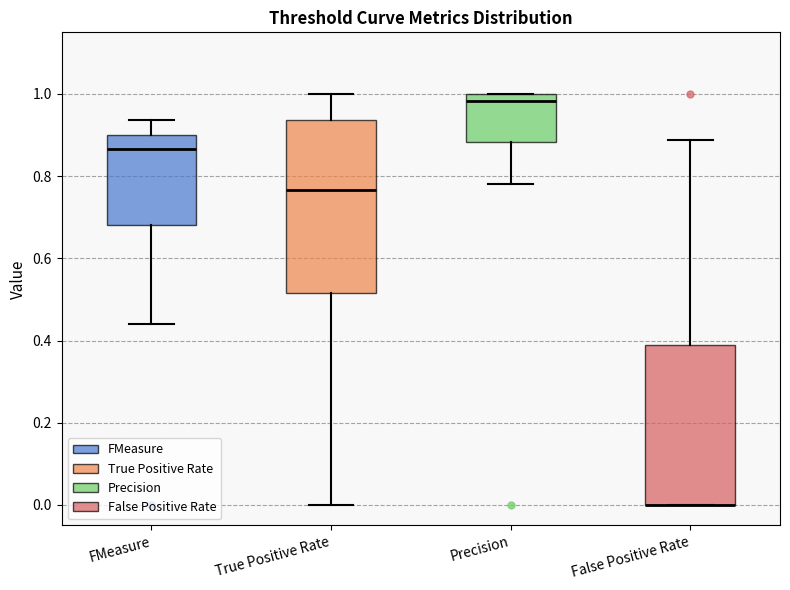

Reading left to right, read every box against the y-axis: the position of its median line, the range the box covers, and the ends of its whiskers. The values are not printed on the chart, so give them approximately, as read against the axis.

FMeasure: median 0.86, box 0.68 to 0.90, whiskers 0.44 to 0.94
True Positive Rate: median 0.76, box 0.52 to 0.94, whiskers 0.00 to 1.00
Precision: median 0.98, box 0.88 to 1.00, whiskers 0.78 to 1.00
False Positive Rate: median 0.00 (drawn on the box's lower edge), box 0.00 to 0.38, whiskers 0.00 to 0.88